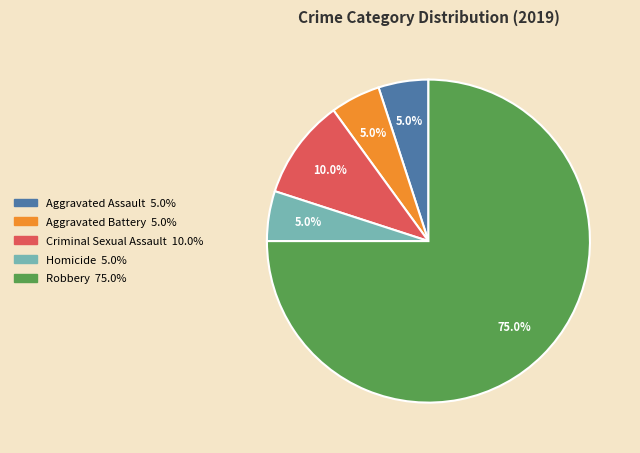

Which has a higher value, Criminal Sexual Assault or Aggravated Assault?

Criminal Sexual Assault